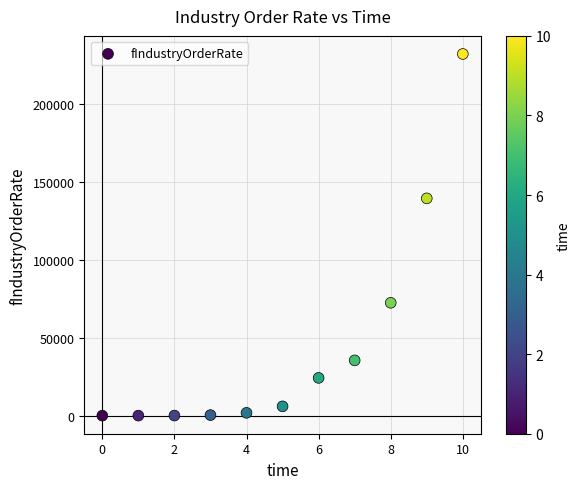

What Y value in the scatter plot is closest to 116173?

139584